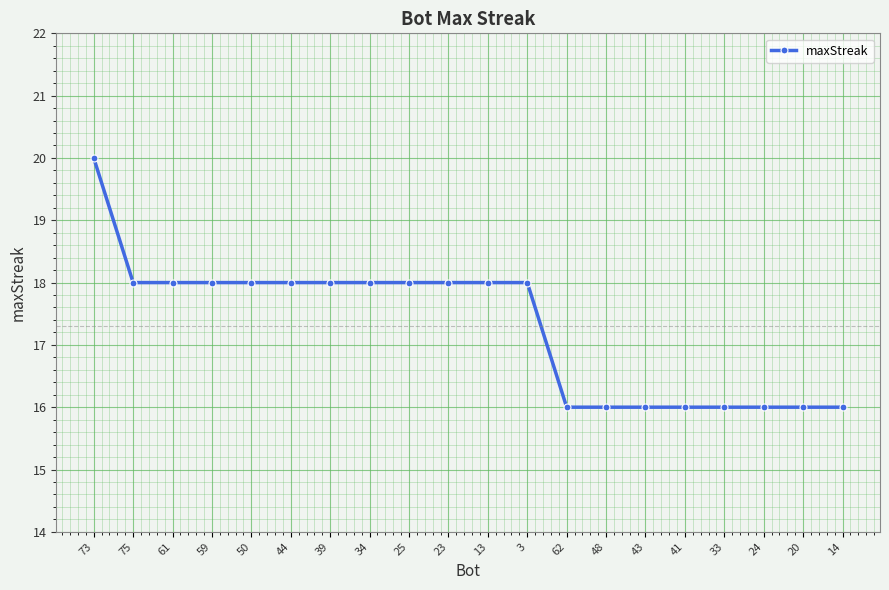

Does the chart have visible grid lines?

Yes